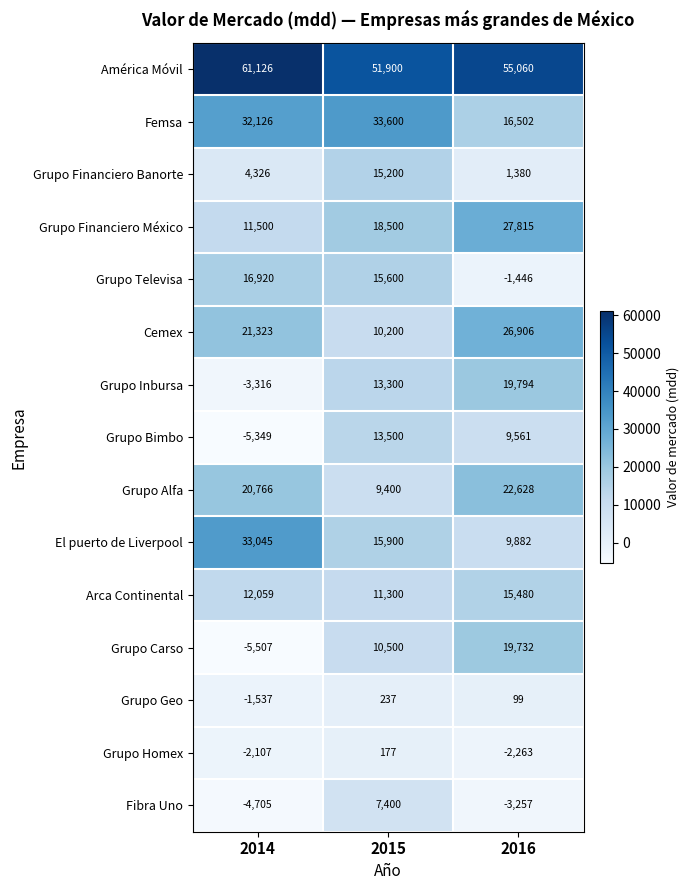

What is the total value across all series at 2014?

190670